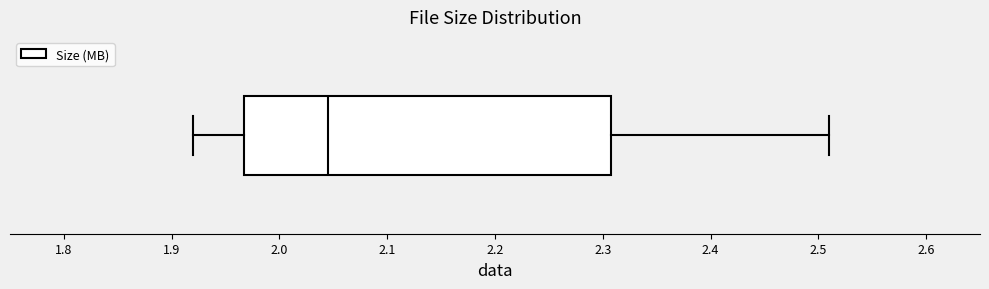

Transcribe this box plot: give where the median line is, the range the box spans, and where the two whiskers end, as read against the x-axis. The values are not printed on the chart, so give them approximately, as read against the axis.

median 2.05, box 1.97 to 2.31, whiskers 1.92 to 2.51